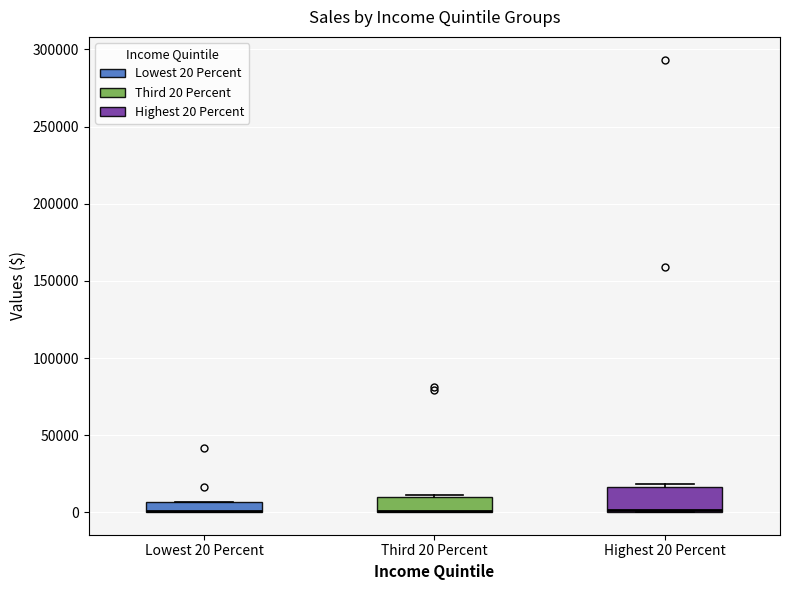

Comparing the boxes themselves (not the whiskers), which one is the tallest?

Highest 20 Percent